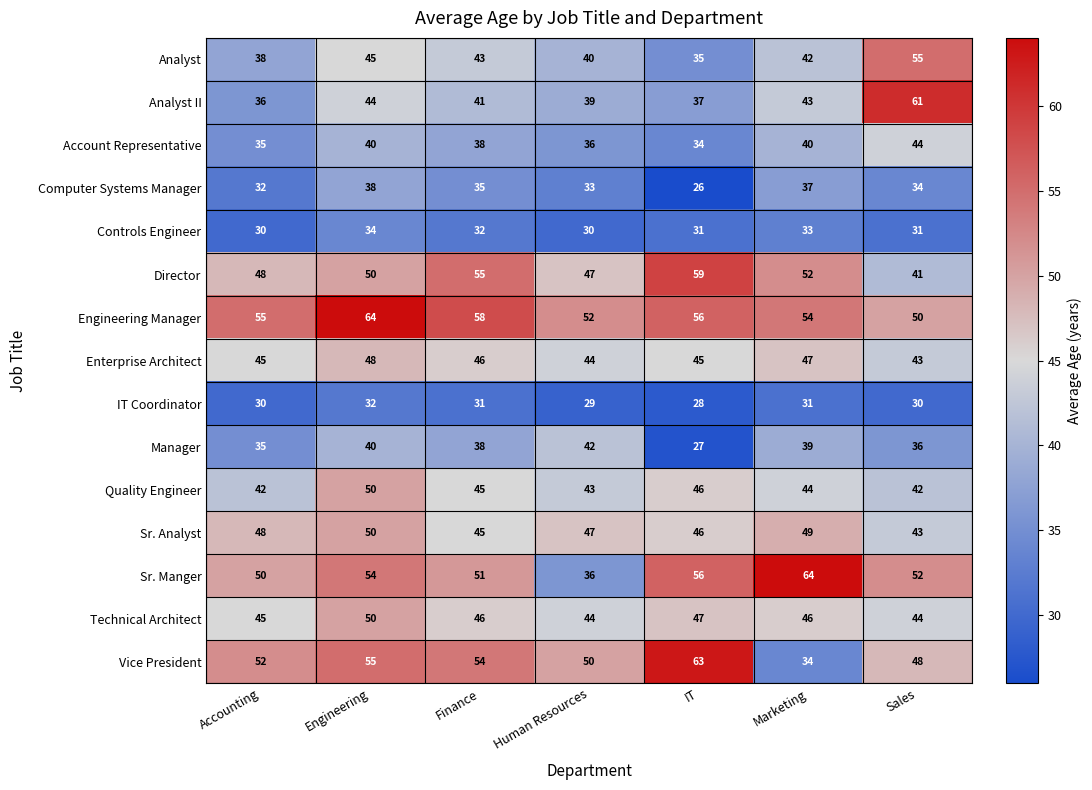

At how many categories does at least one series exceed 48?

7